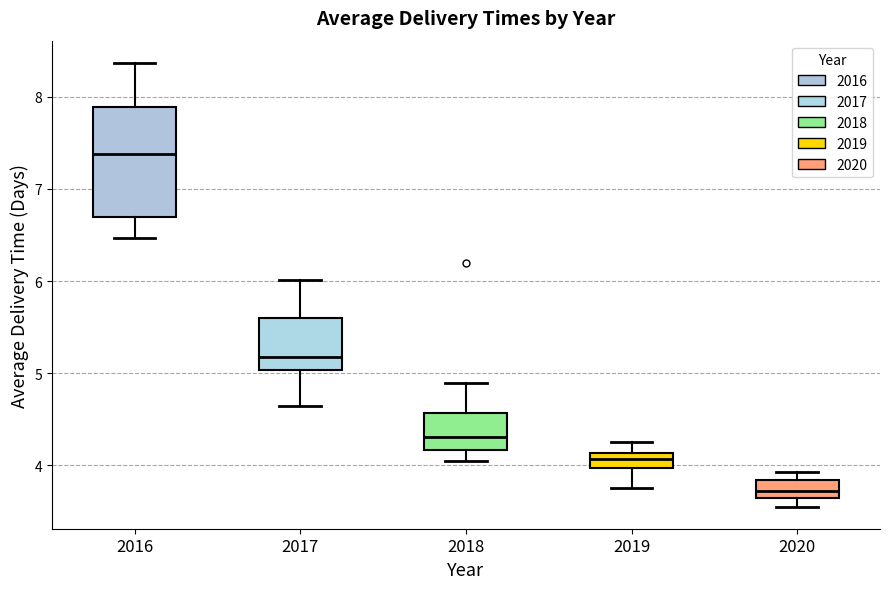

Which box has the lowest median line?

2020